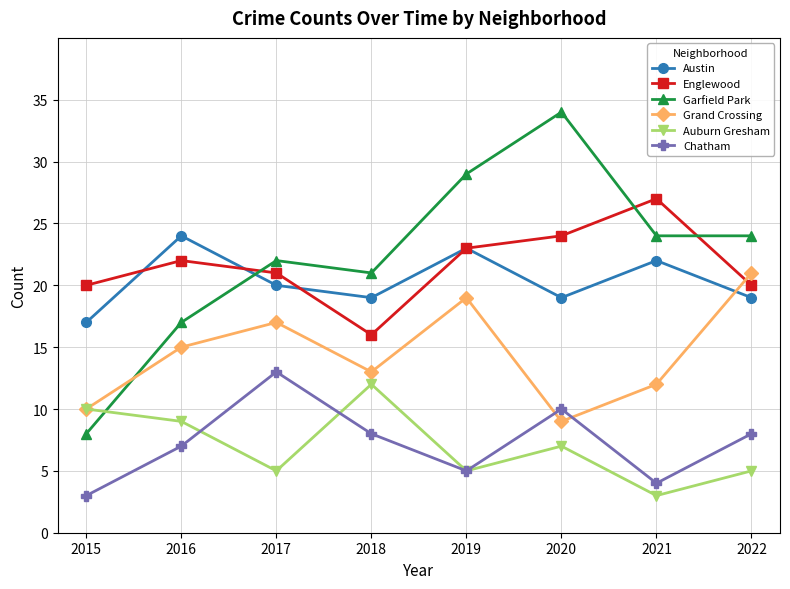

Where is Austin nearest to the value 20?

2017